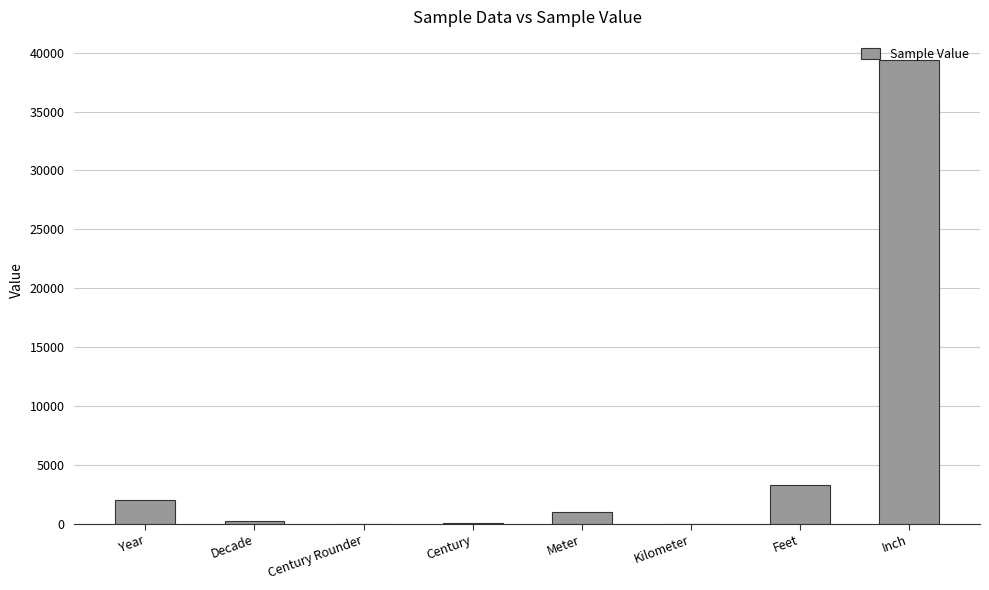

Is it true that the value at Feet is 3280.8?

True